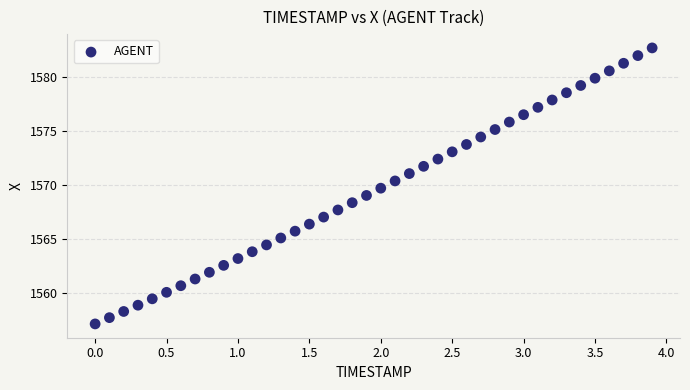

What is the range of Y values (max minus min)?

25.5